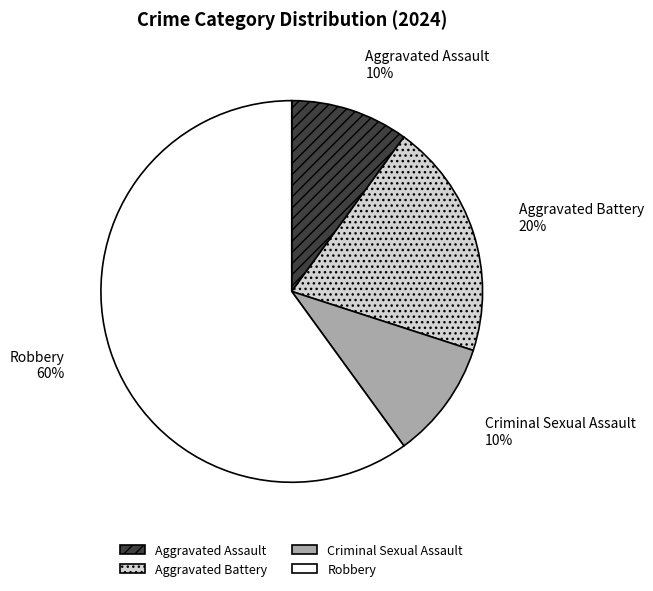

To the nearest percent, what percentage of the pie is Robbery?

60%